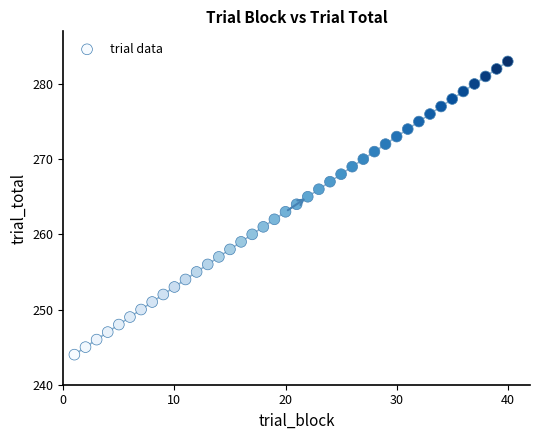

What is the range of X values (max minus min)?

39